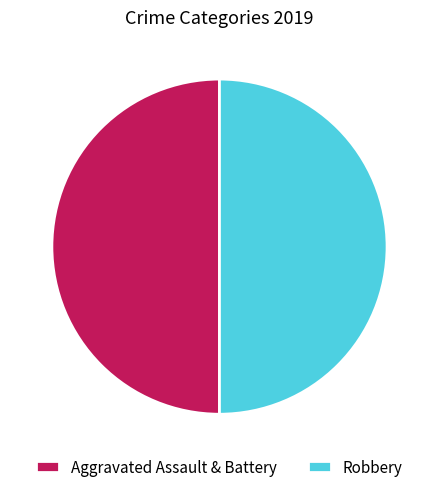

True or false: Robbery accounts for 50% of the total.

True